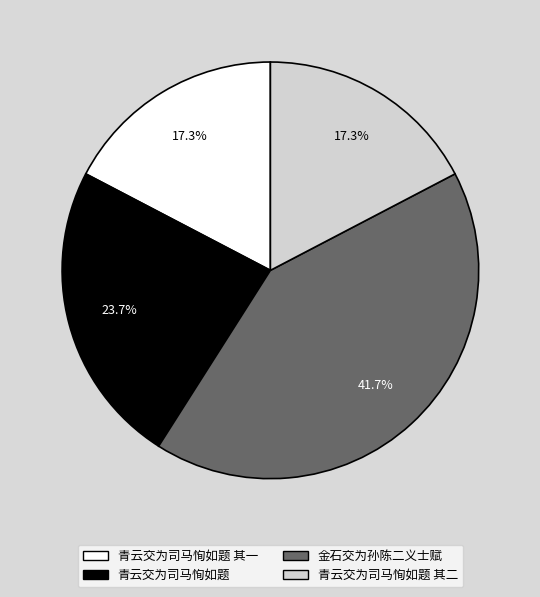

Is there any slice that represents more than half of the pie?

No